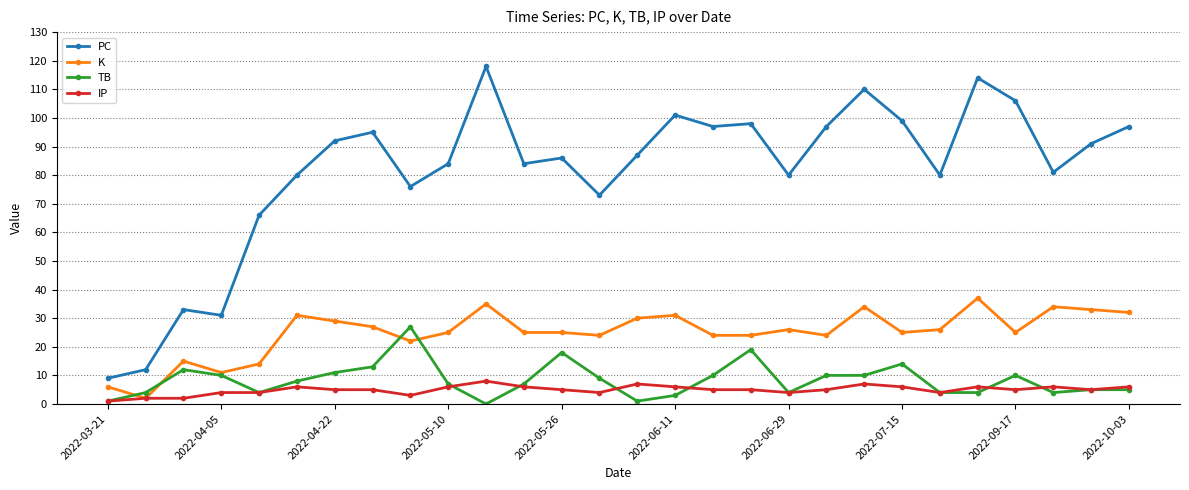

What is the highest value of the K series?

37